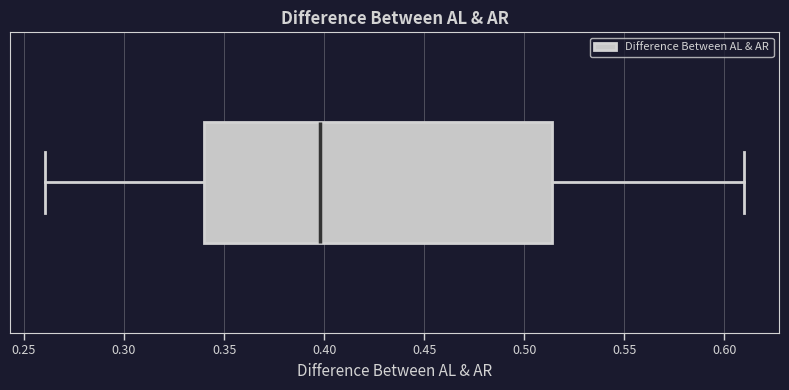

Where is the right edge of the box on the x-axis? The values are not printed on the chart, so give them approximately, as read against the axis.

0.515